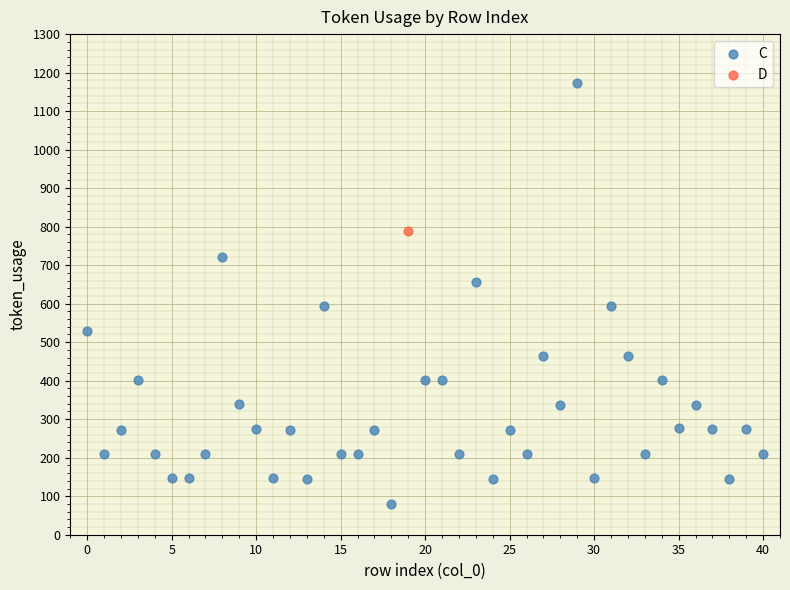

What are all the series names shown in the legend?

C, D